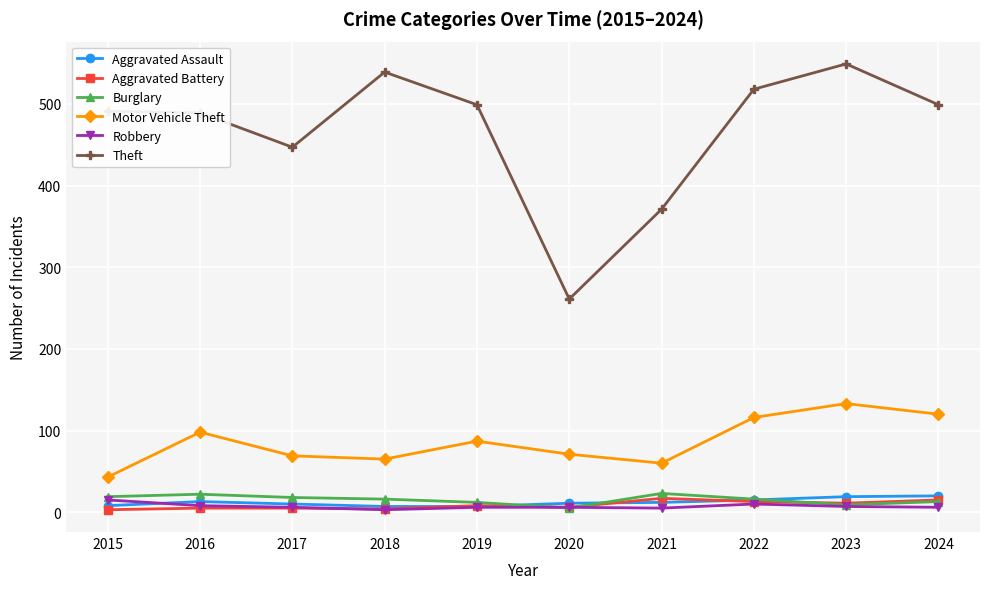

Is this an area chart (filled region under the line)?

No